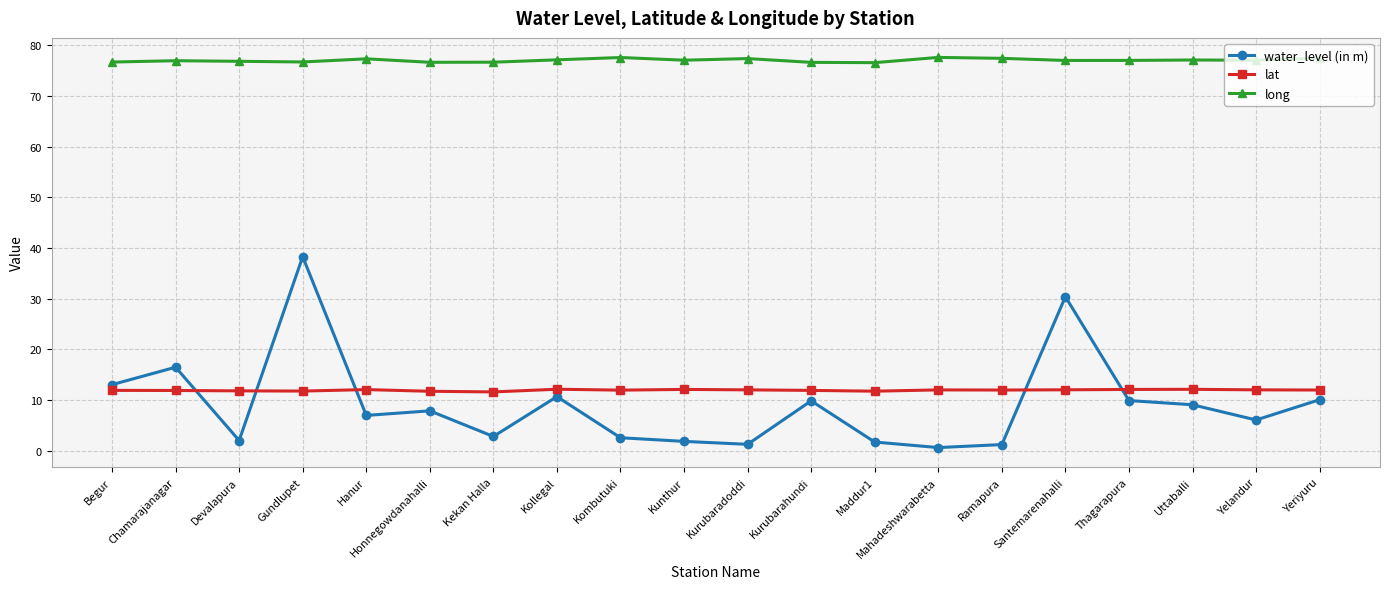

True or false: long and lat cross at least once.

False